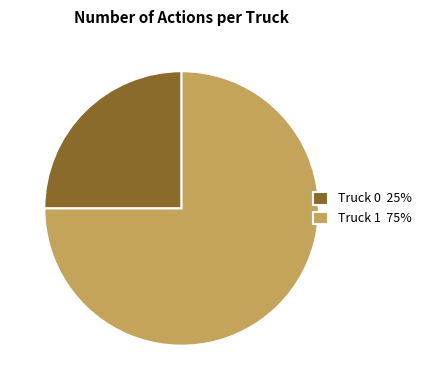

Is it true that Truck 1 is 83% of the pie?

False